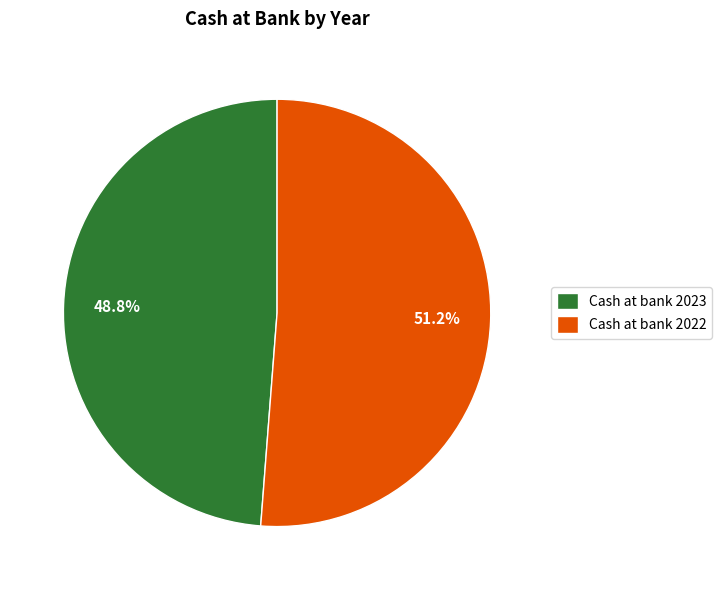

Rank the categories by value from highest to lowest.

Cash at bank 2022, Cash at bank 2023